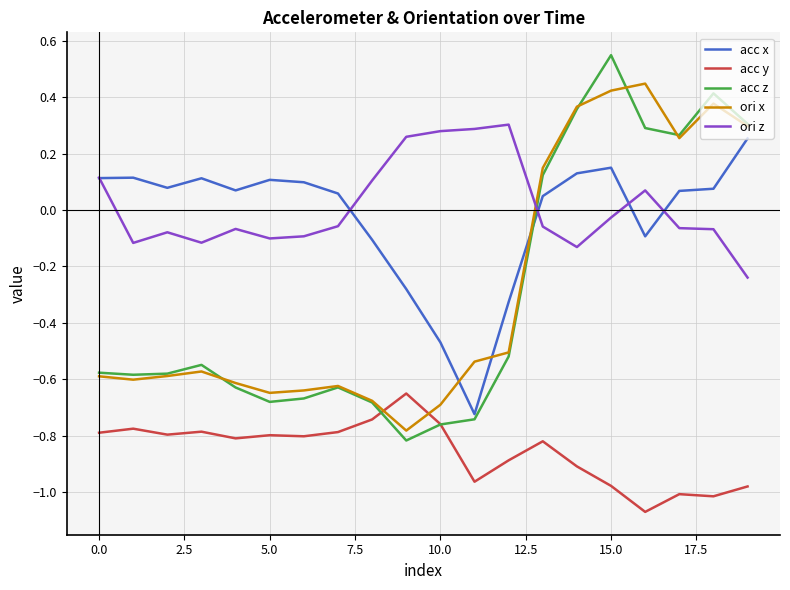

Which series has the largest range (max minus min)?

acc z